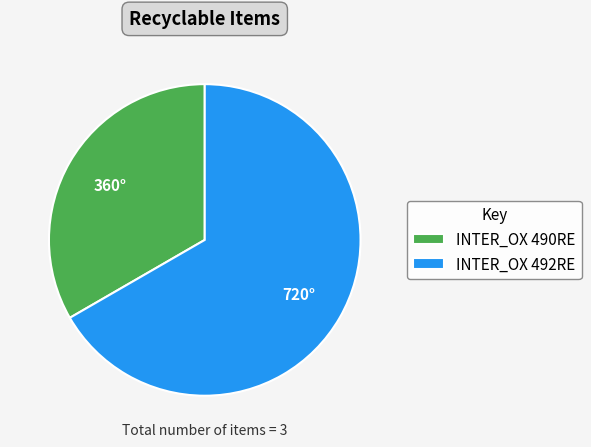

Is the sum of INTER_OX 492RE and INTER_OX 490RE greater than half?

Yes